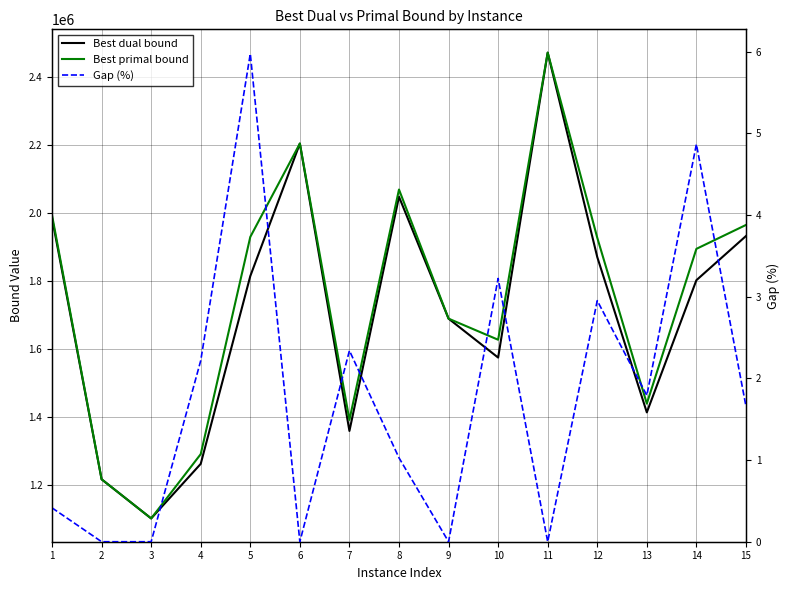

What is the value of the Best primal bound point at the 11th from the left?

2470471.0